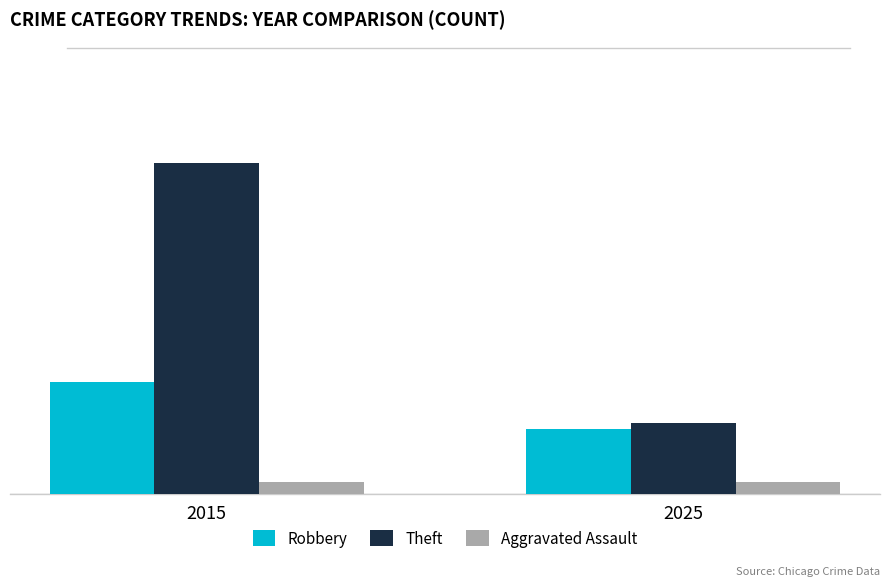

Which series changed the most between 2015 and 2025?

Theft